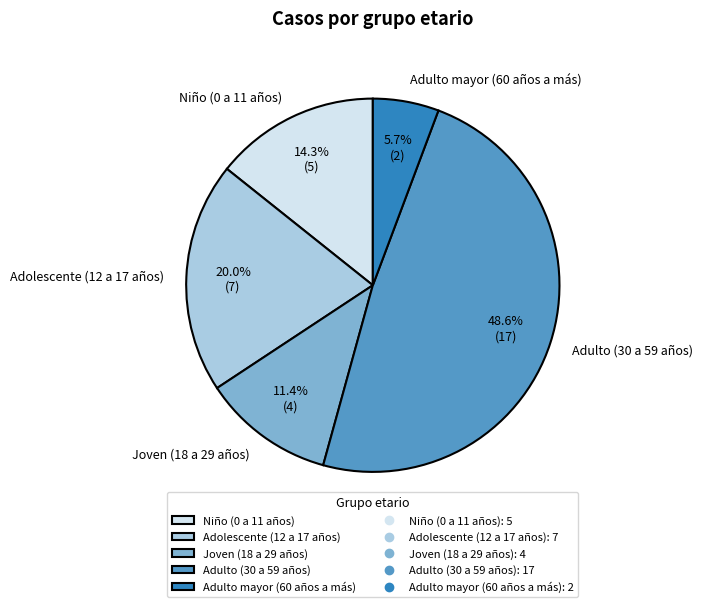

Is there a majority slice in this chart?

No